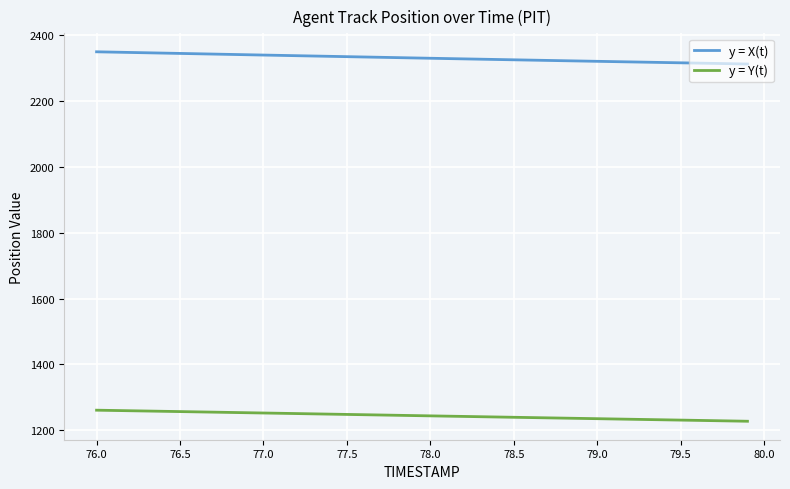

What is the minimum value shown in the chart?

1227.6